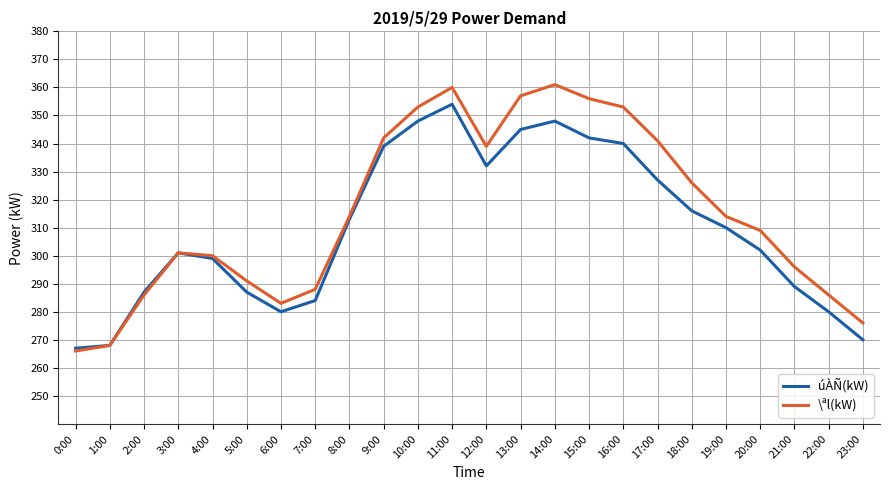

Is it true that \ªl(kW) equals 314 at 8:00?

True